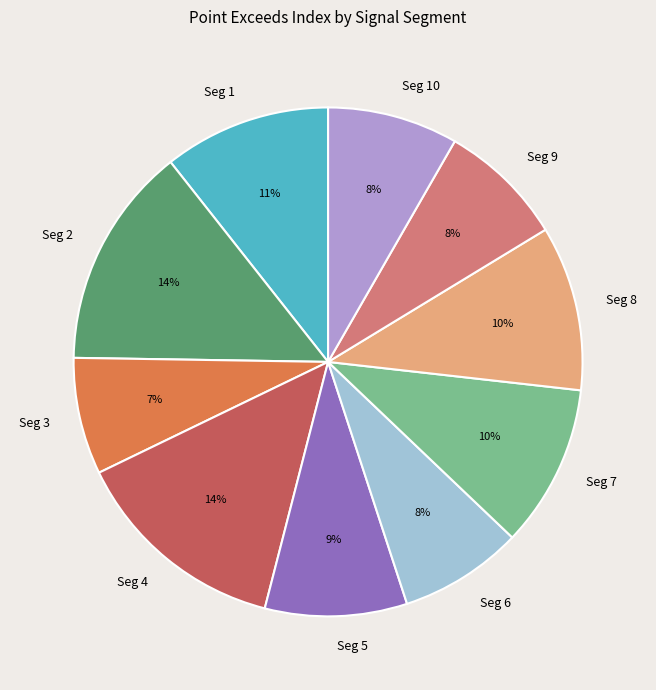

Does Seg 3 account for over 50% of the chart?

No